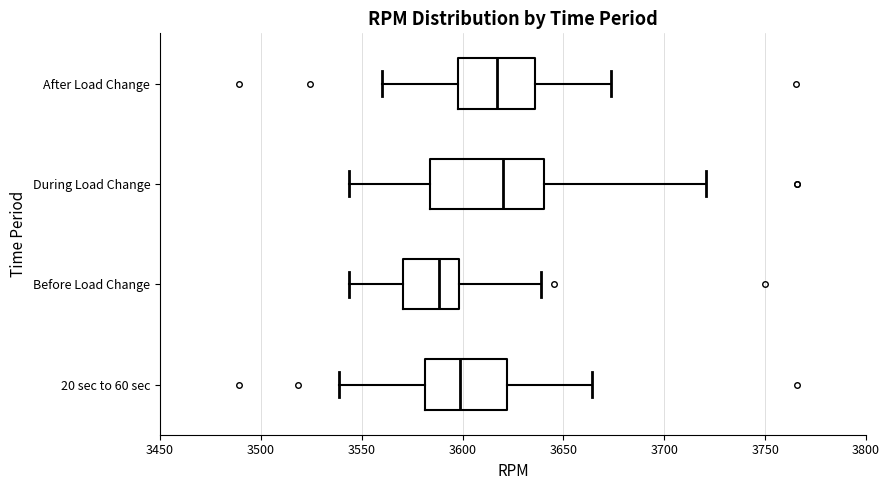

Reading bottom to top, transcribe this box plot: for each box, give where its median line is, the range the box spans, and where its two whiskers end, as read against the x-axis. The values are not printed on the chart, so give them approximately, as read against the axis.

20 sec to 60 sec: median 3600, box 3580 to 3620, whiskers 3540 to 3665
Before Load Change: median 3590, box 3570 to 3600, whiskers 3545 to 3640
During Load Change: median 3620, box 3585 to 3640, whiskers 3545 to 3720
After Load Change: median 3615, box 3600 to 3635, whiskers 3560 to 3675